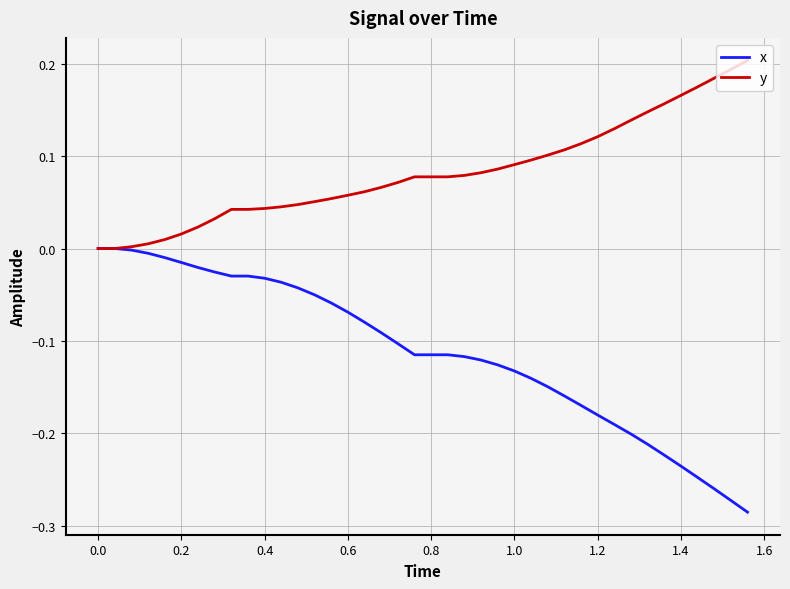

Which series has the largest total across all categories?

y